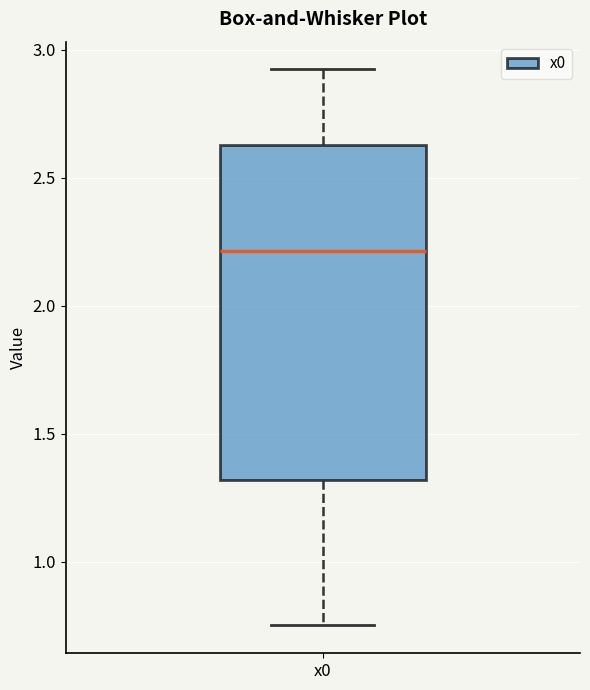

Read this box plot against the y-axis: the position of the median line, the range covered by the box, and the ends of both whiskers. The values are not printed on the chart, so give them approximately, as read against the axis.

median 2.20, box 1.30 to 2.65, whiskers 0.75 to 2.90